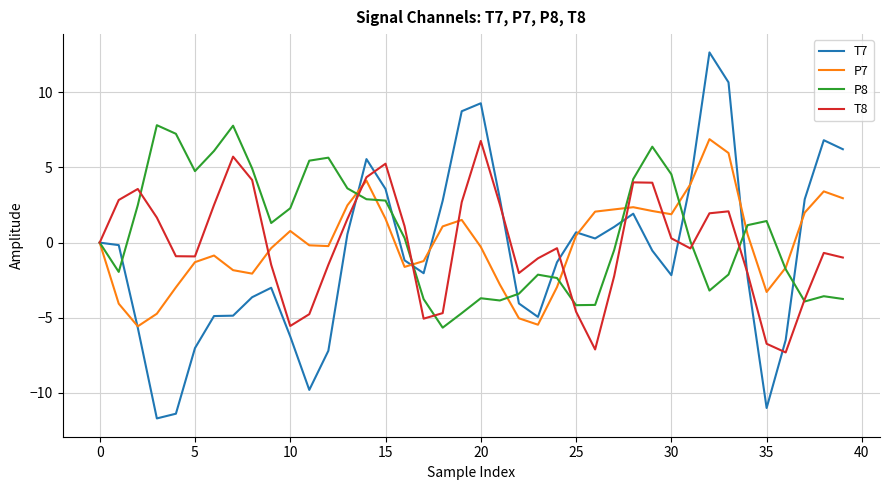

After their last crossing, which series has the higher values: P7 or T7?

T7